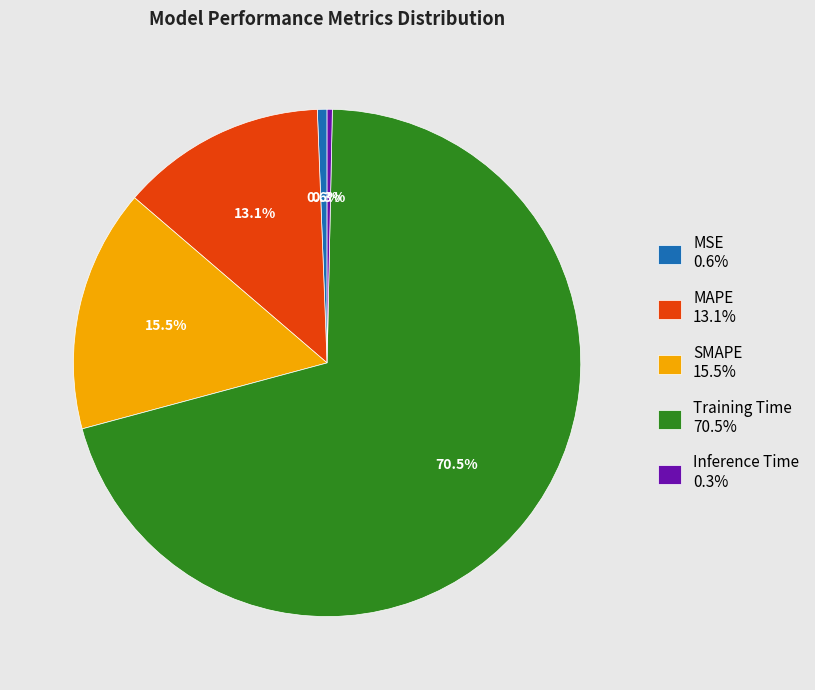

How many slices are in this pie chart?

5